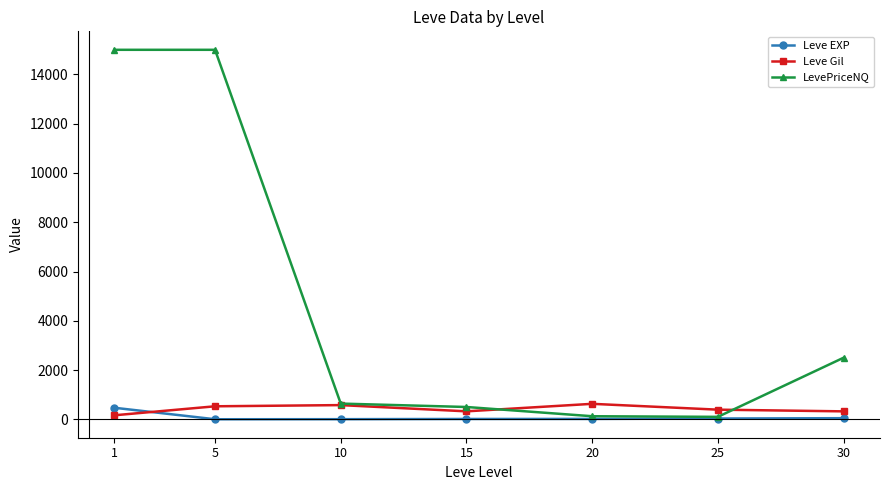

How many lines are shown in the chart?

3